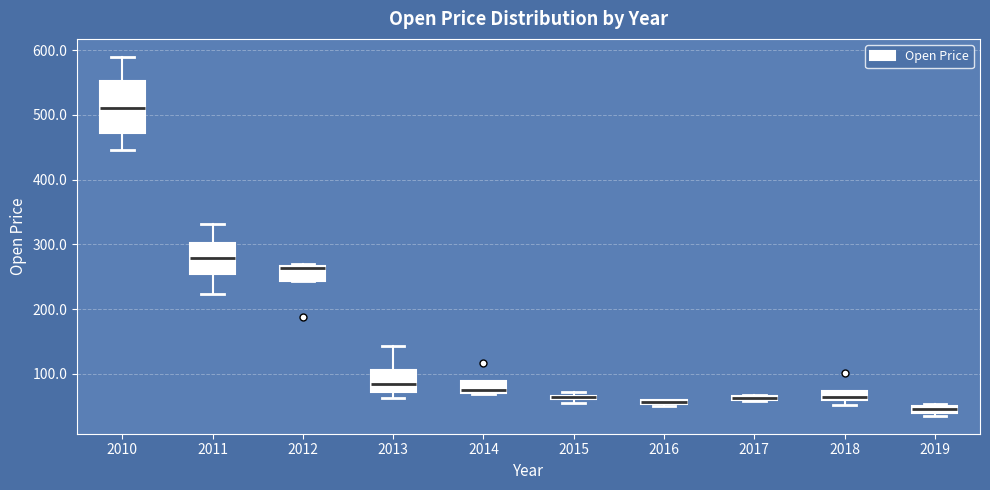

Where is the upper edge of the box at x = 2011 on the y-axis? The values are not printed on the chart, so give them approximately, as read against the axis.

300